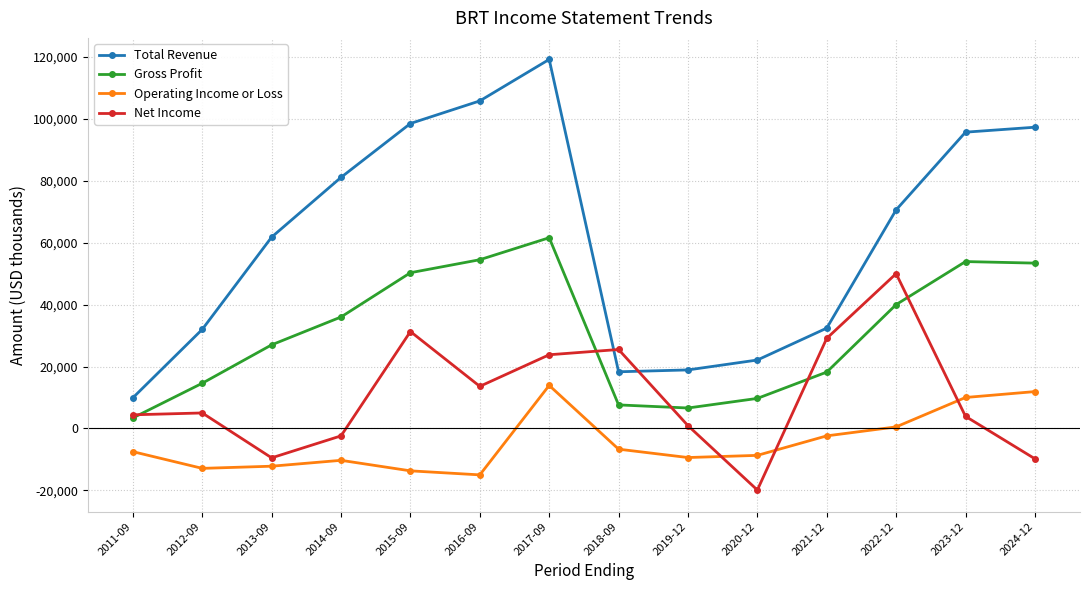

What is the label of the 5th point from the left?

2015-09